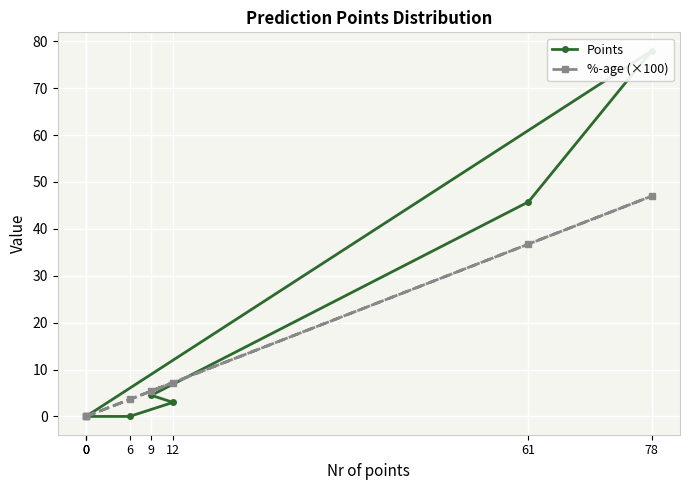

Where is Points nearest to the value 39?

61